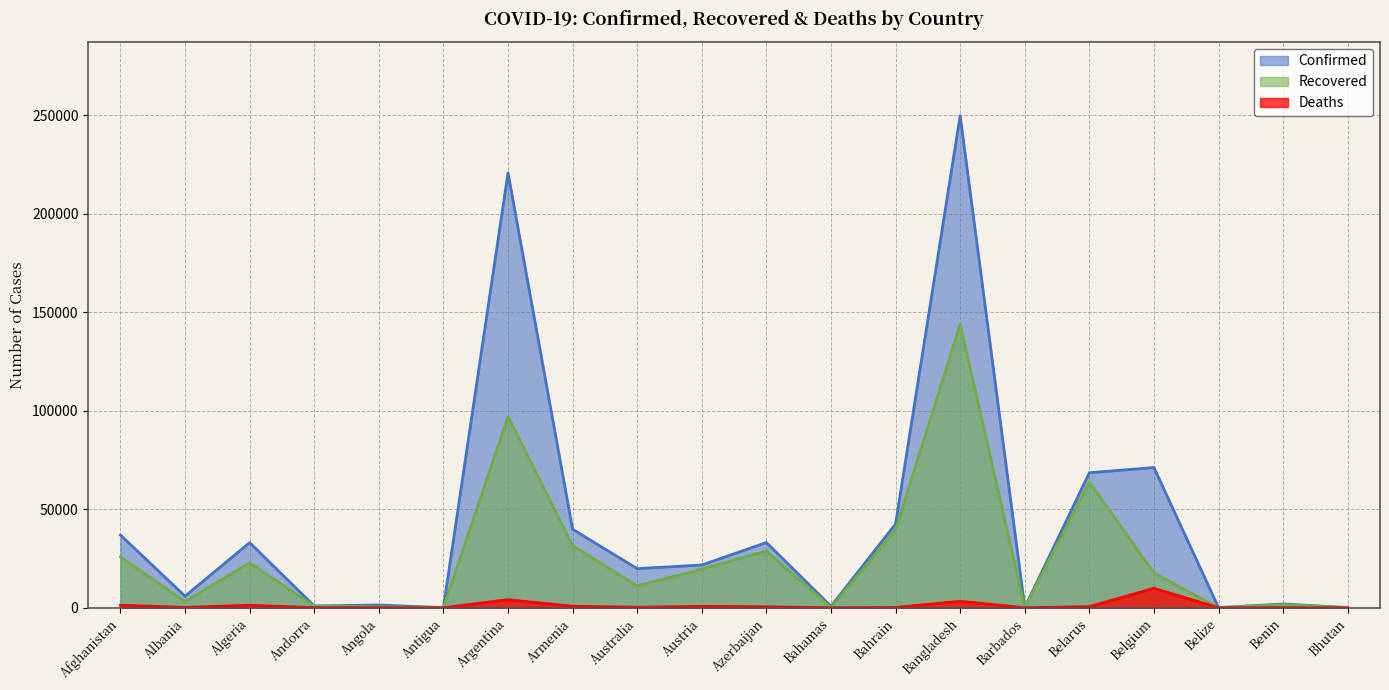

At how many categories does at least one series exceed 84386?

2